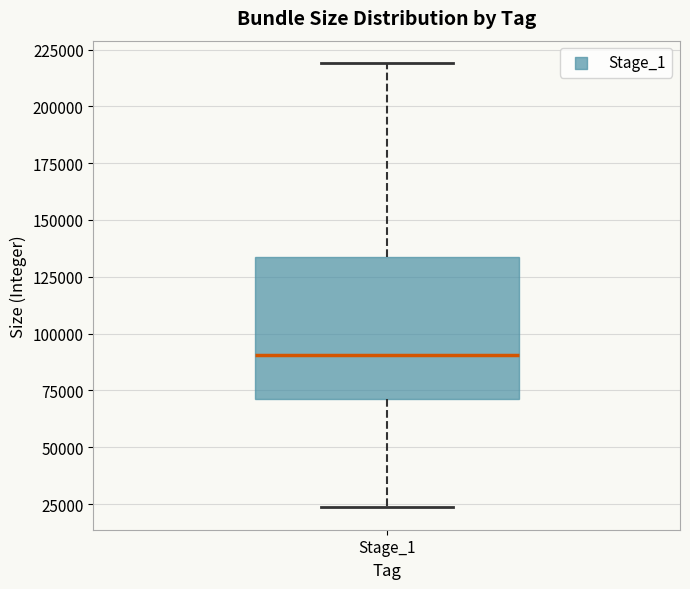

Read this box plot against the y-axis: the position of the median line, the range covered by the box, and the ends of both whiskers. The values are not printed on the chart, so give them approximately, as read against the axis.

median 90000, box 70000 to 135000, whiskers 25000 to 220000